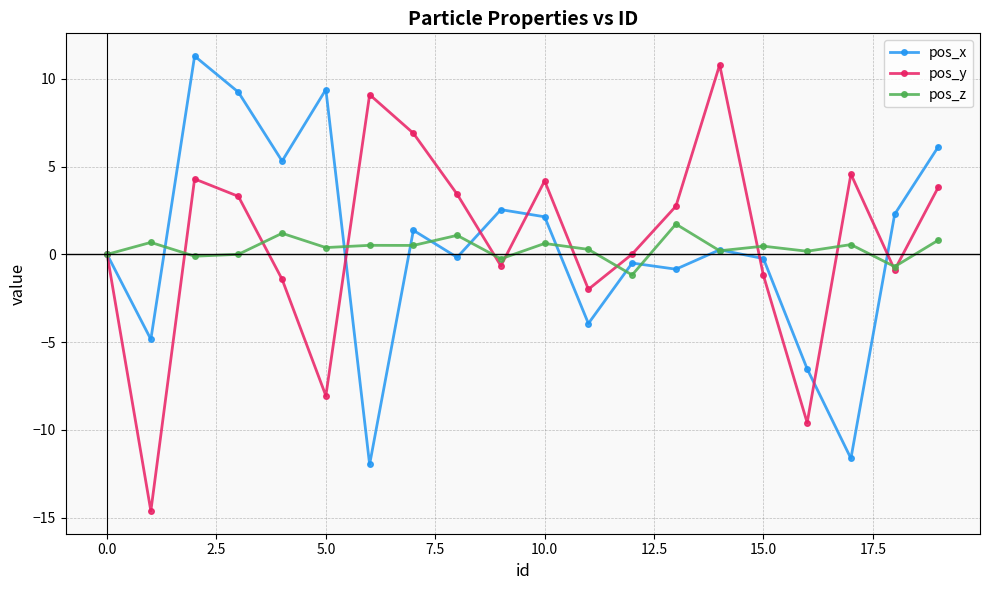

Which series has the largest total across all categories?

pos_y